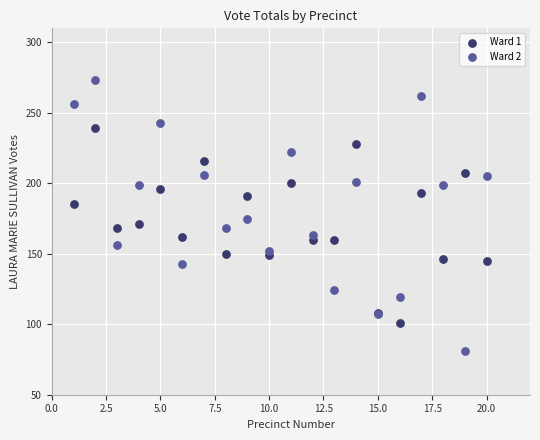

What is the X range (max minus min) for the scatter plot?

19